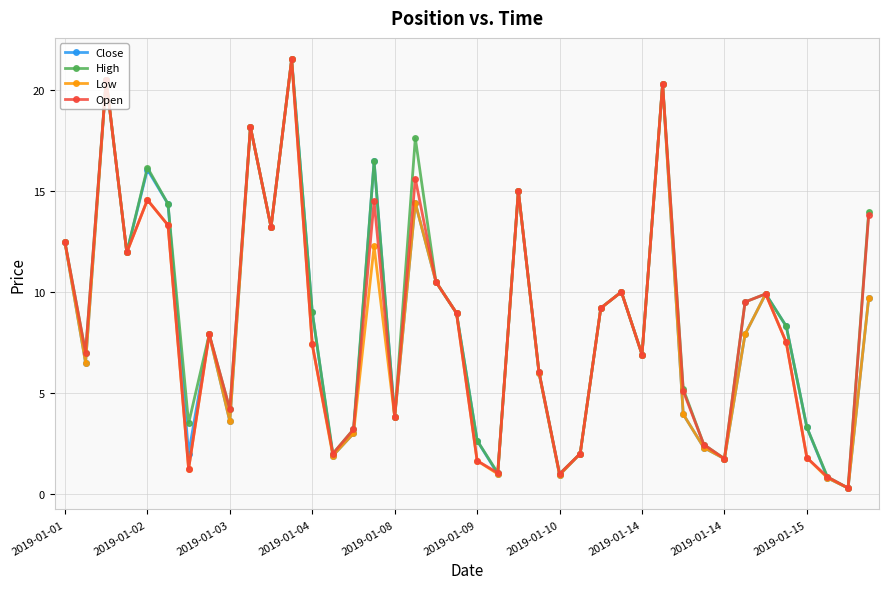

What is the smallest value displayed?

0.3